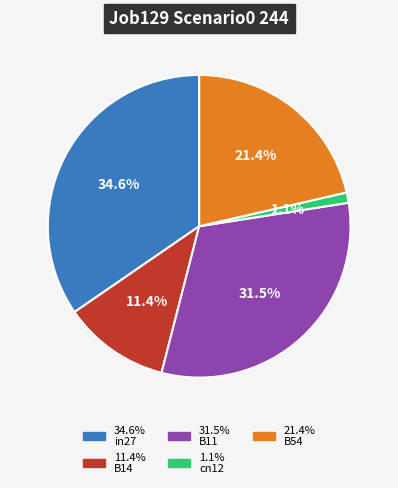

Is there any slice that represents more than half of the pie?

No